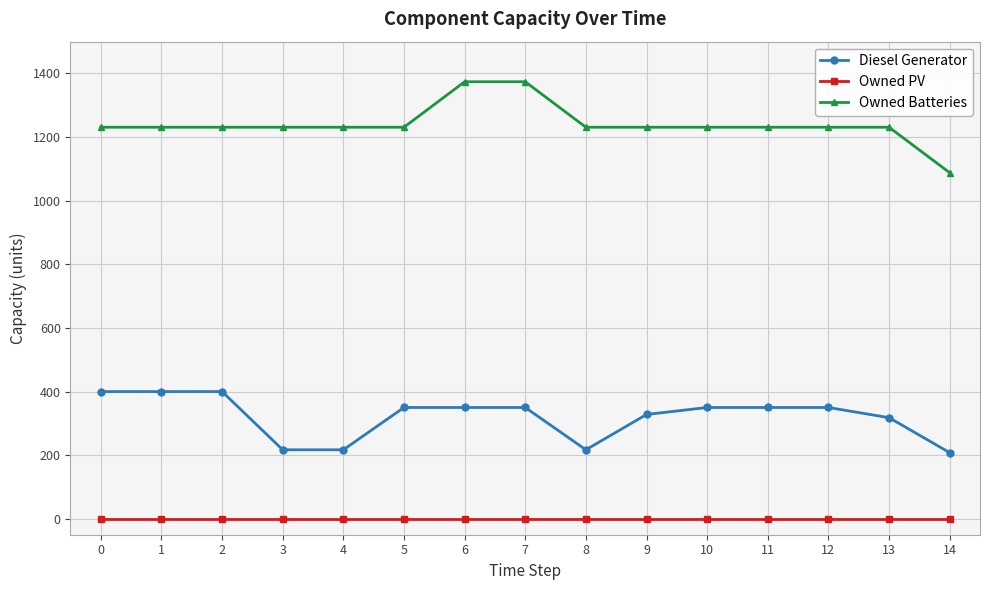

Does the chart have visible grid lines?

Yes